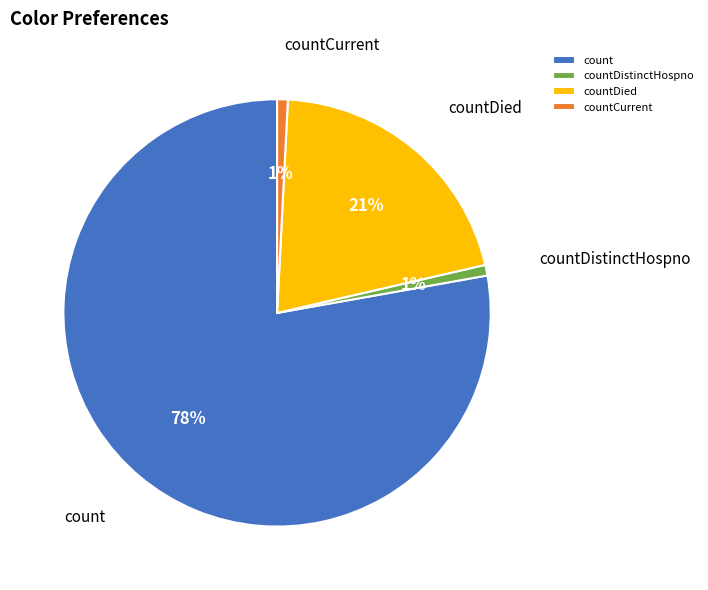

True or false: countDistinctHospno accounts for 1% of the total.

True